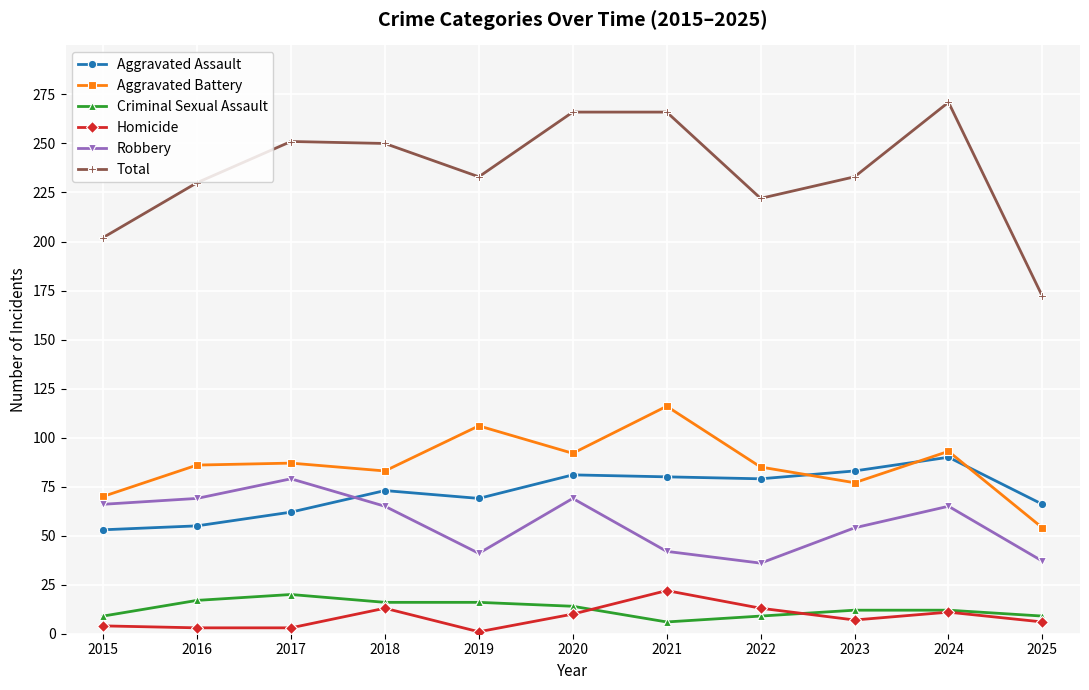

What is the difference between the second highest and minimum values in the Aggravated Assault series?

30